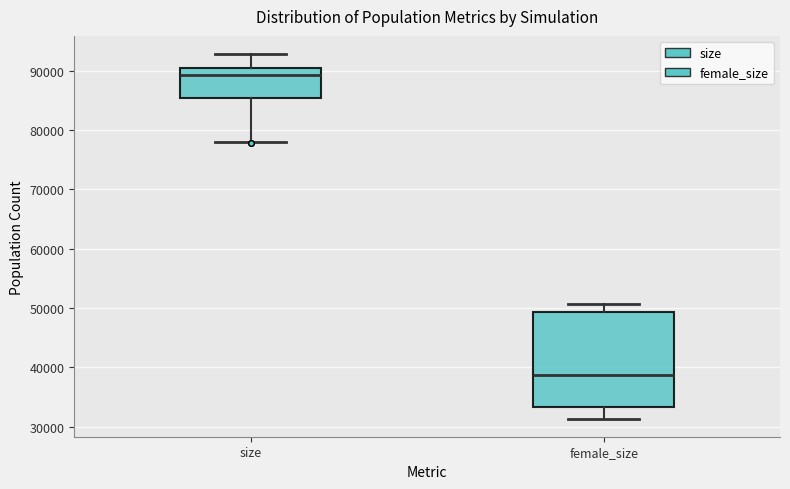

Where does the median line of the box for female_size sit on the y-axis? The values are not printed on the chart, so give them approximately, as read against the axis.

39000